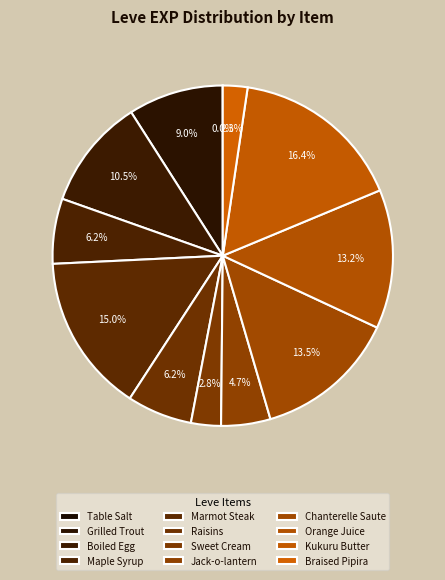

The Kukuru Butter slice represents 27% of the pie. True or false?

False